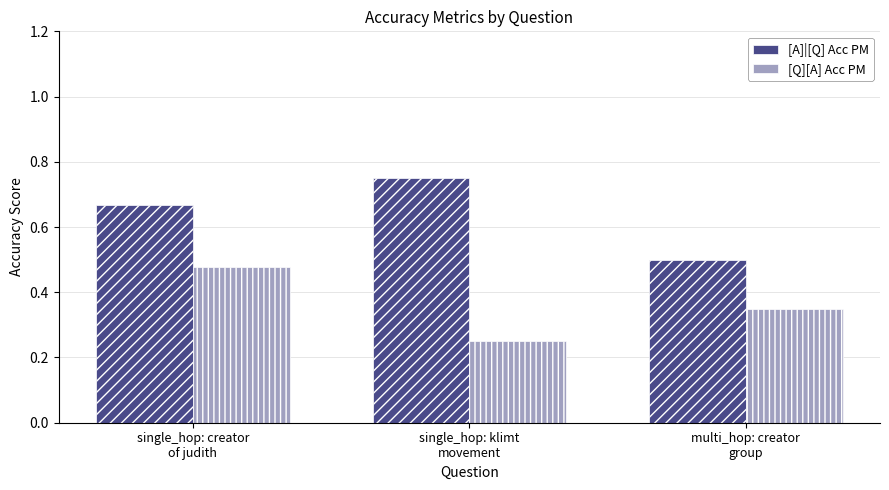

Count the [Q][A] Acc PM values in the range 0 to 1.

3